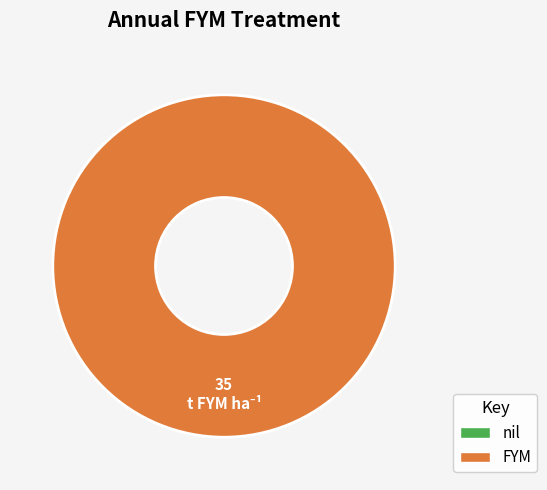

How many segments does this pie chart have?

2